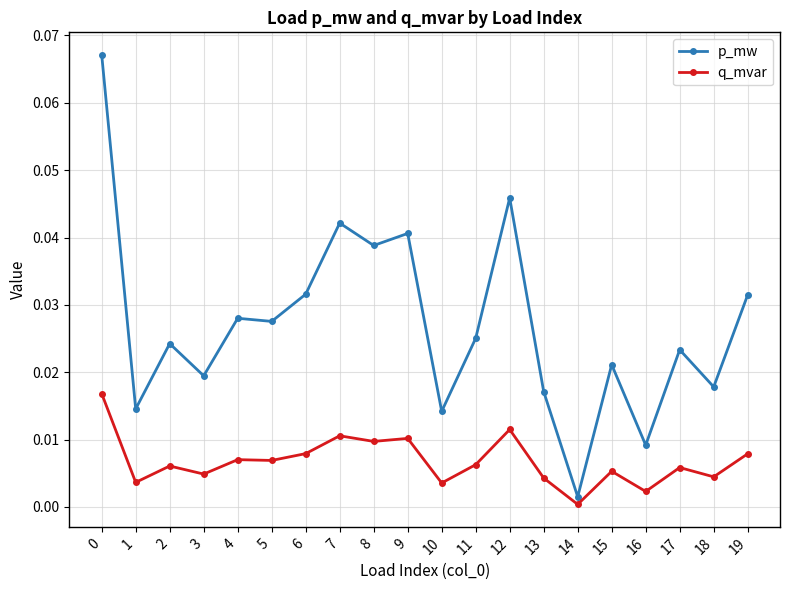

What are all the series names shown in the legend?

p_mw, q_mvar